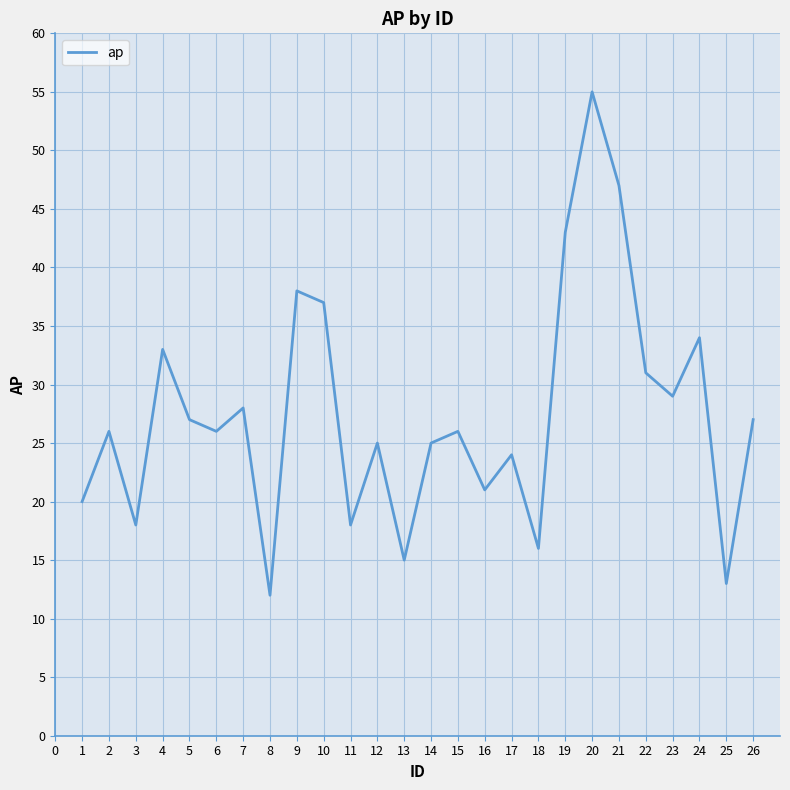

Reading left to right, what are all the values shown in this chart?

20	26	18	33	27	26	28	12	38	37	18	25	15	25	26	21	24	16	43	55	47	31	29	34	13	27